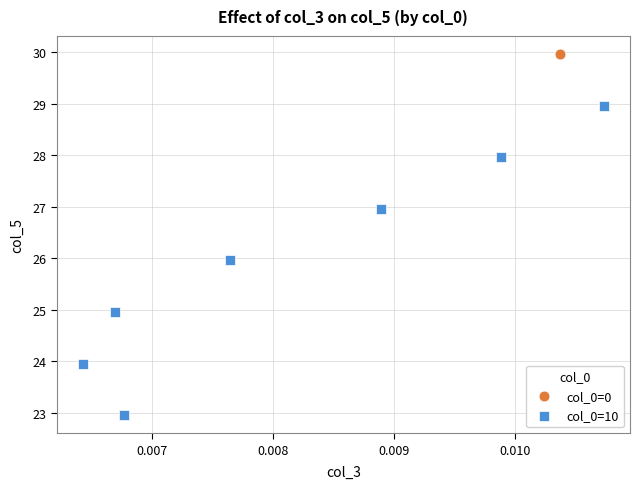

Which series contains the highest Y value?

col_0=0